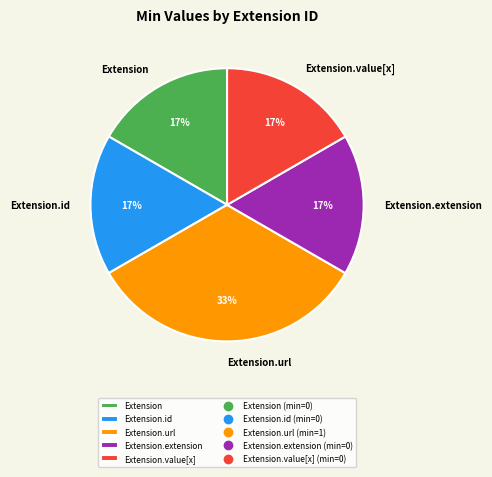

To the nearest percent, what is the average slice percentage?

20%